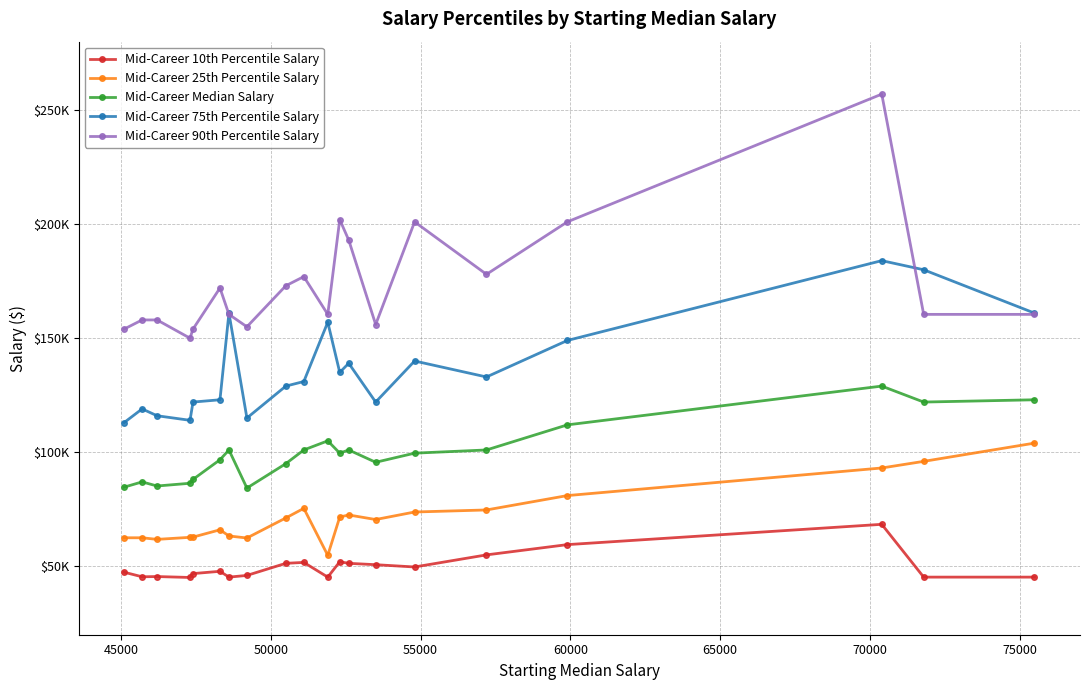

What is the difference between the maximum and second lowest values in the Mid-Career Median Salary series?

44300